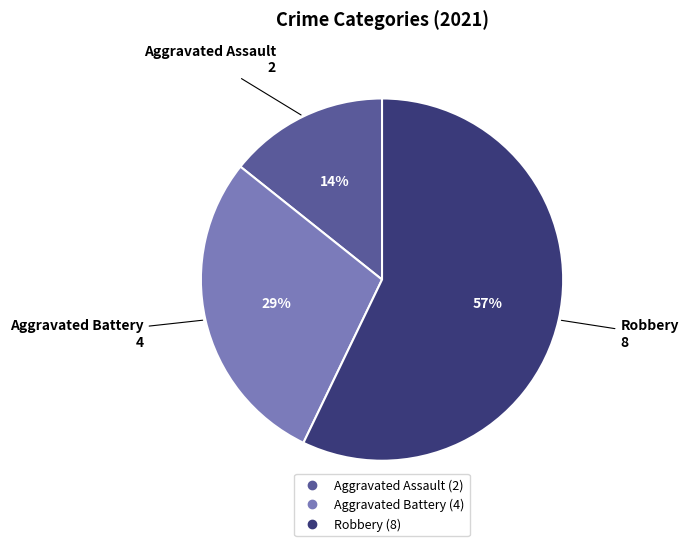

To the nearest percent, what is the combined percentage of Aggravated Battery and Robbery?

86%